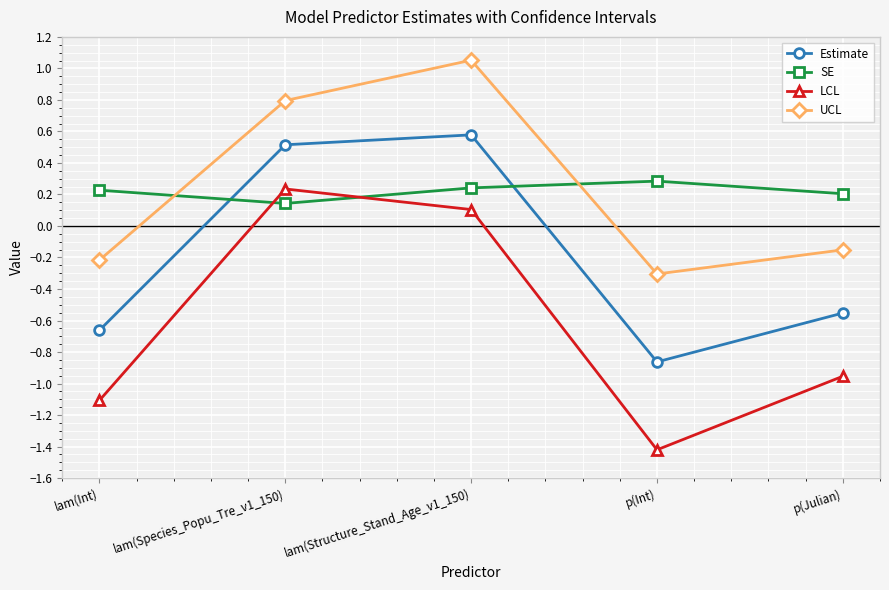

How many negative values does the UCL series have?

3